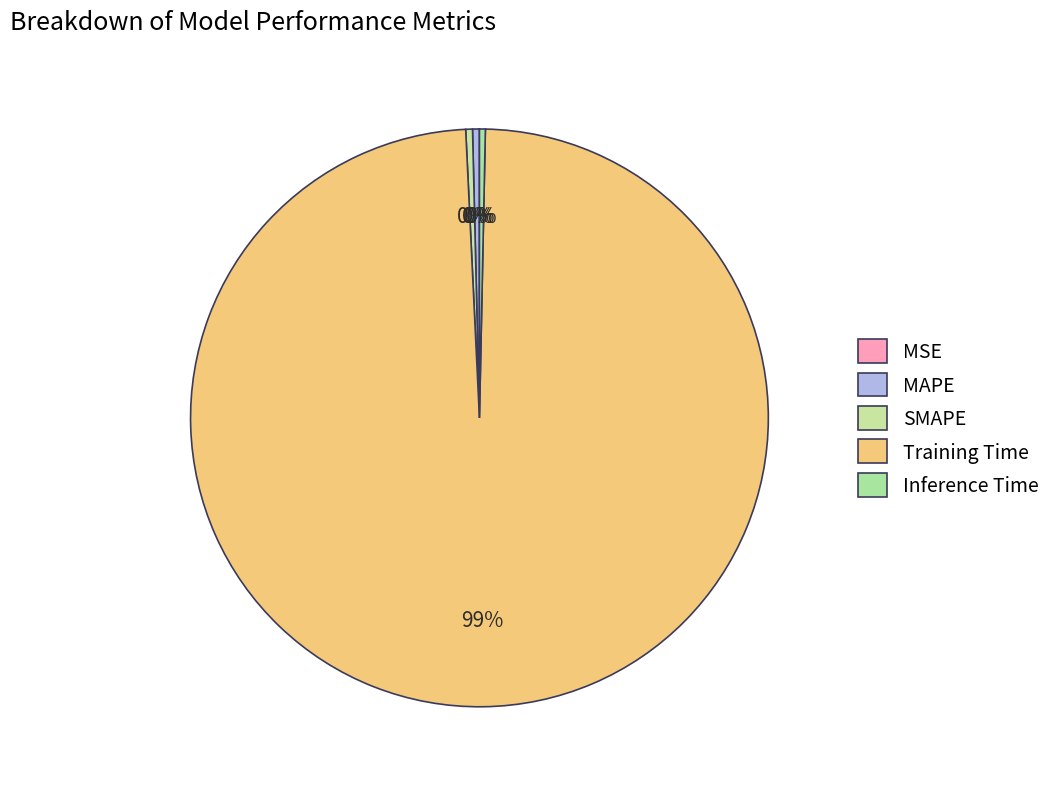

Count the number of slices in the pie.

5